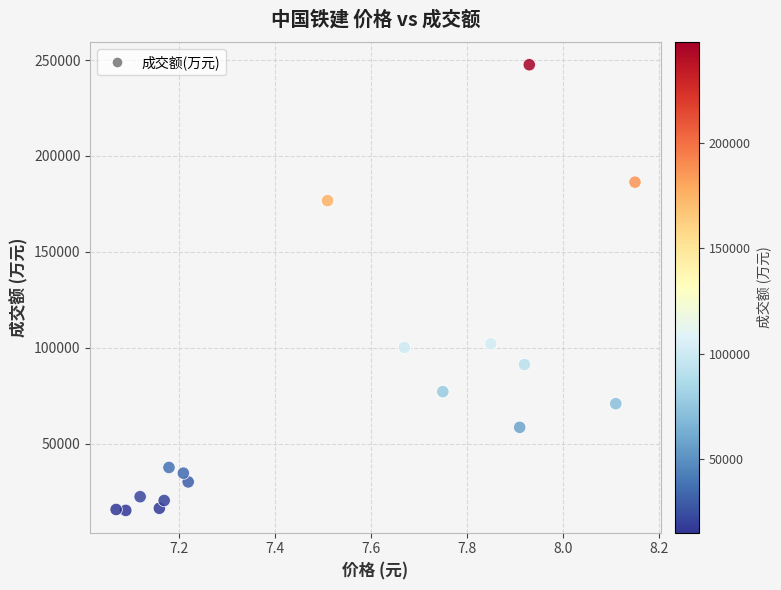

What is the range of Y values (max minus min)?

232344